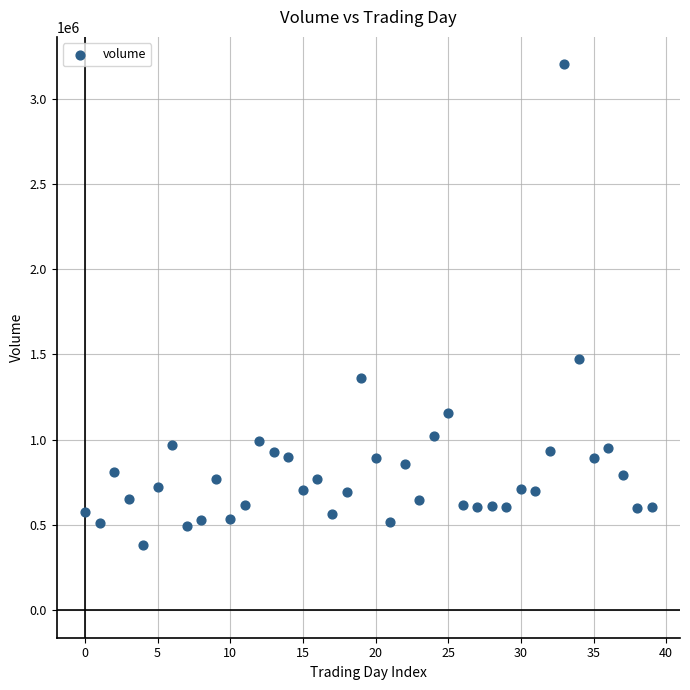

What is the range of Y values (max minus min)?

2818709